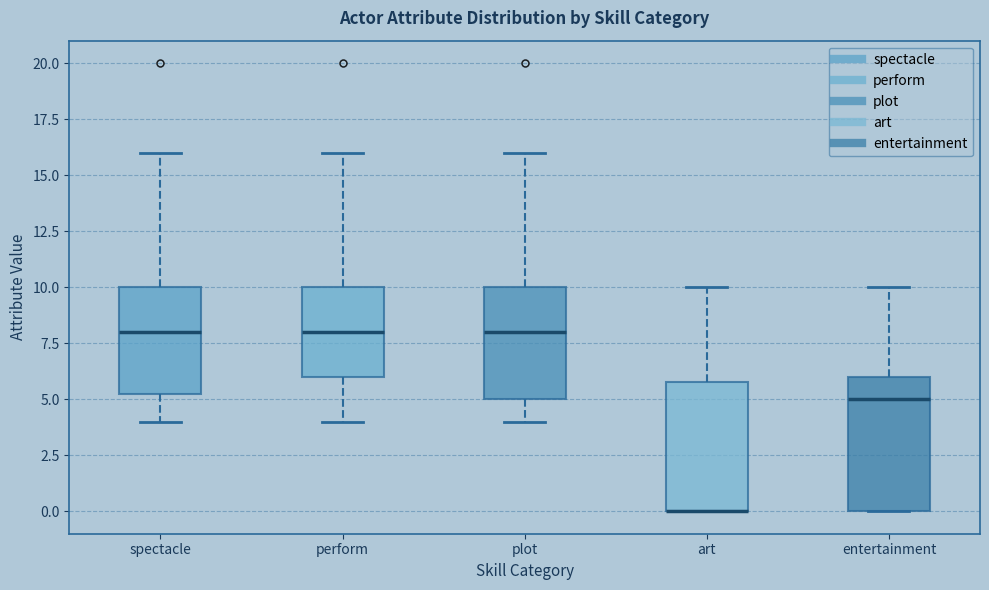

Where does the lower whisker of the box for plot end on the y-axis? The values are not printed on the chart, so give them approximately, as read against the axis.

4.0